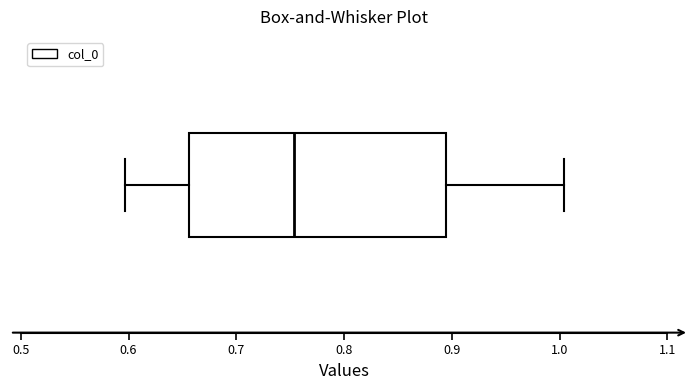

Transcribe this box plot: give where the median line is, the range the box spans, and where the two whiskers end, as read against the x-axis. The values are not printed on the chart, so give them approximately, as read against the axis.

median 0.75, box 0.66 to 0.89, whiskers 0.60 to 1.00